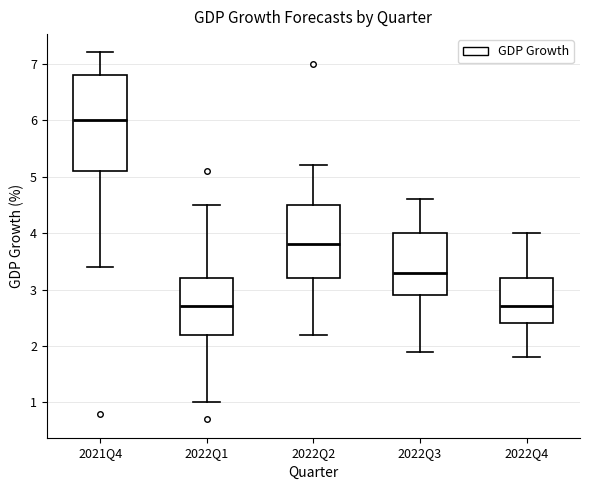

Comparing the boxes themselves (not the whiskers), which one is the tallest?

2021Q4